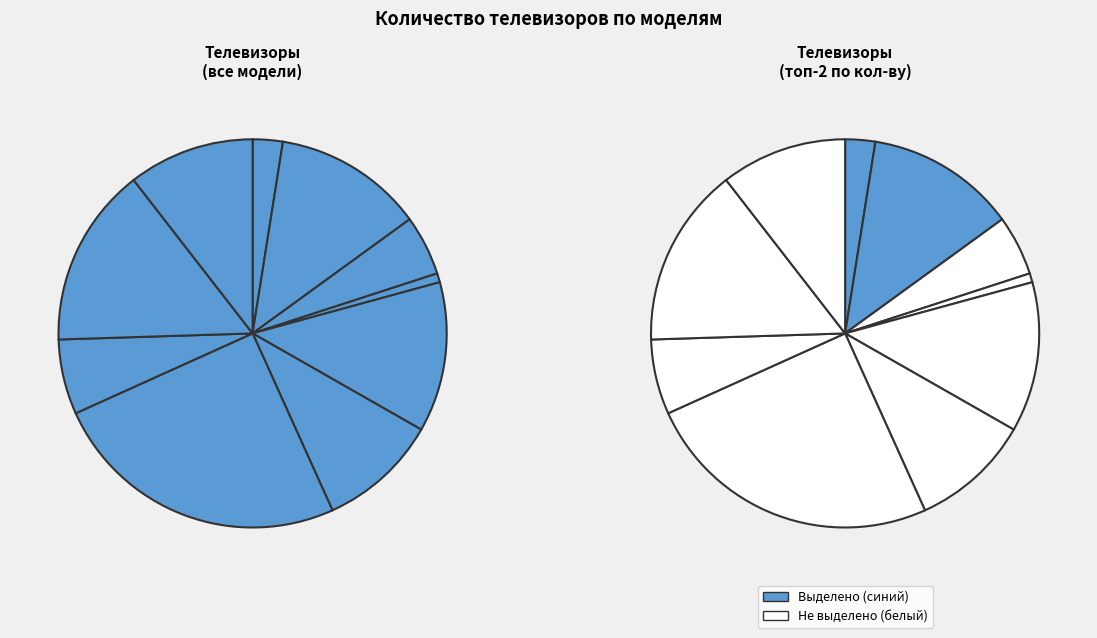

What is the change in value from ЖК'60' to ЖК'70'?

+60